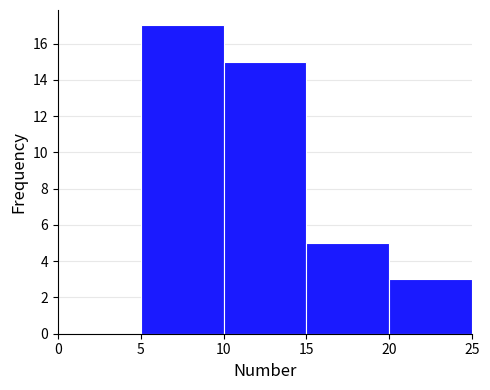

Reading left to right, list every bar in this chart as the range it spans on the x-axis followed by its height. The values are not printed on the chart, so give them approximately, as read against the axis.

0 to 5: 0
5 to 10: 17
10 to 15: 15
15 to 20: 5
20 to 25: 3